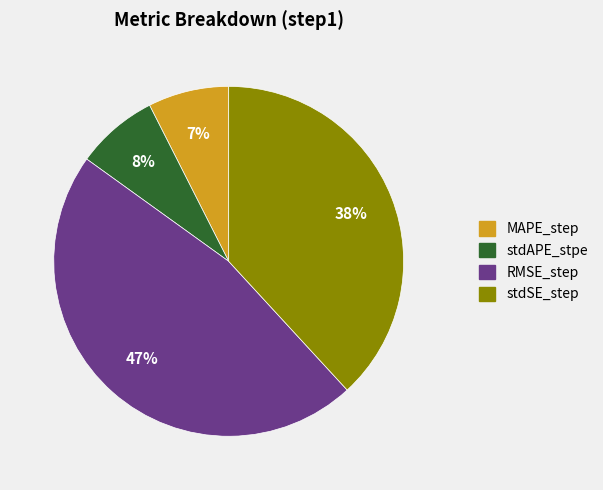

Is there any slice that represents more than half of the pie?

No